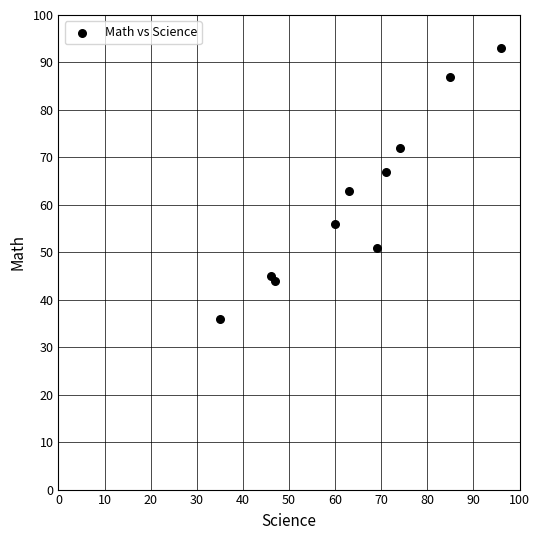

What is the average X value?

65